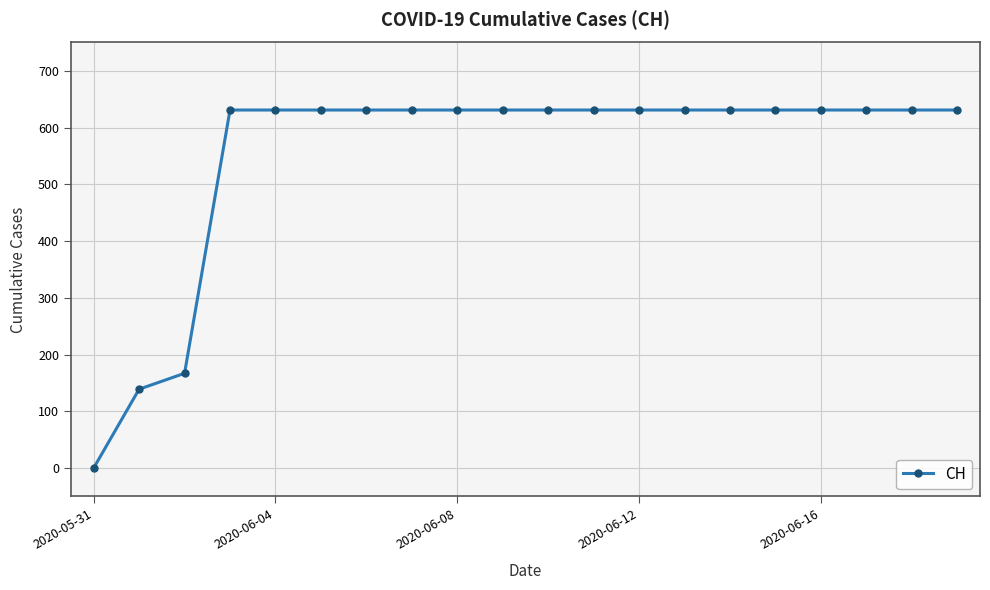

What is the maximum value shown in the chart?

631